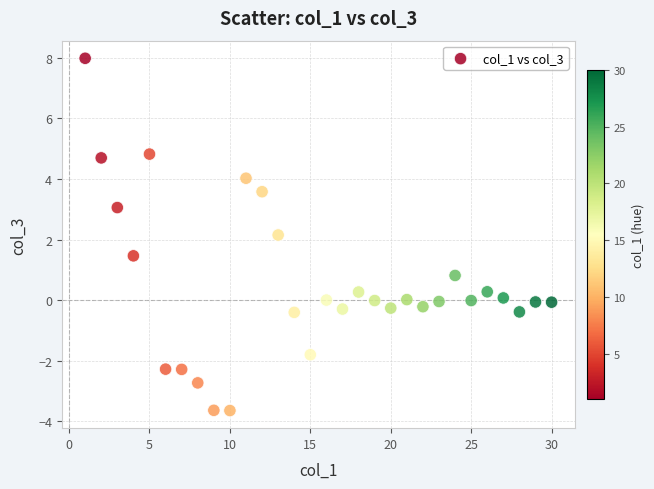

What is the range of X values (max minus min)?

29.0